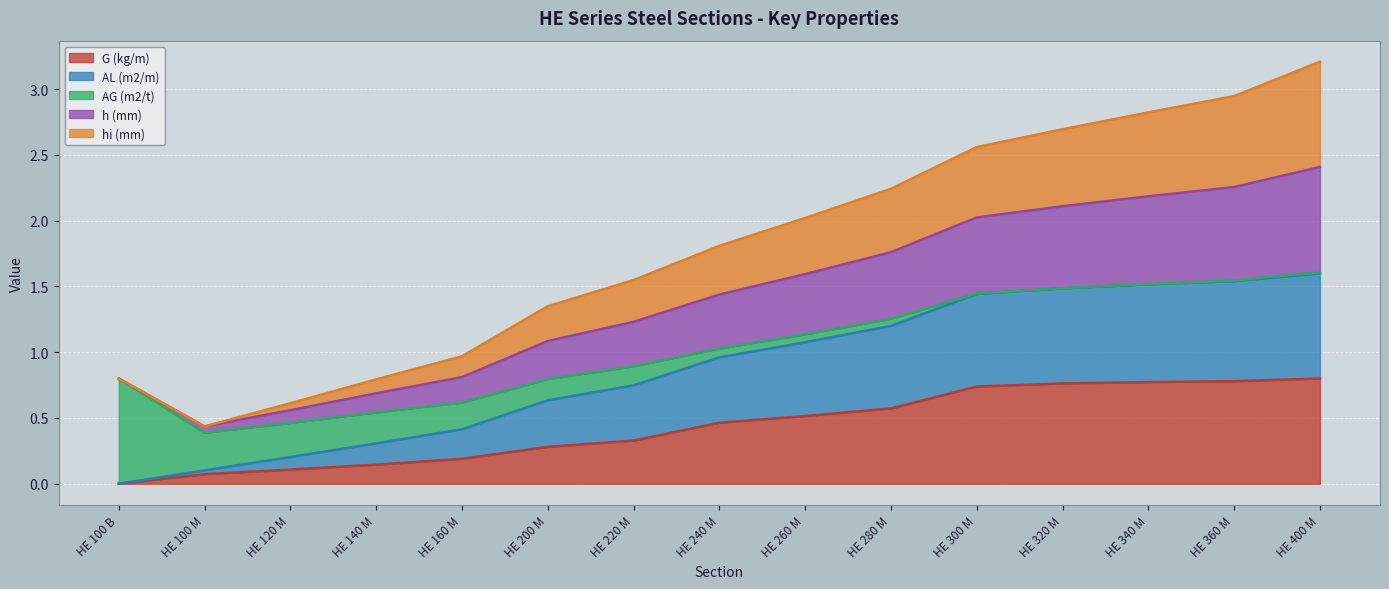

Is the value of AL (m2/m) at HE 200 M greater than the value of h (mm) at HE 340 M?

No